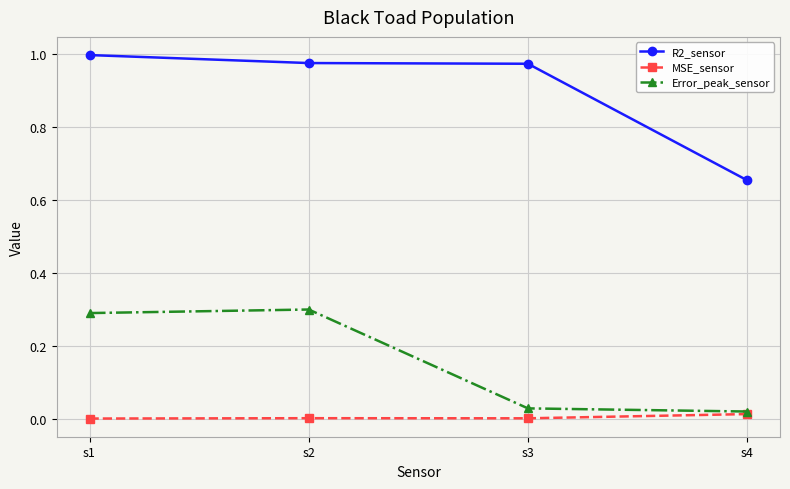

Rank the series at s2 from highest to lowest value.

R2_sensor, Error_peak_sensor, MSE_sensor